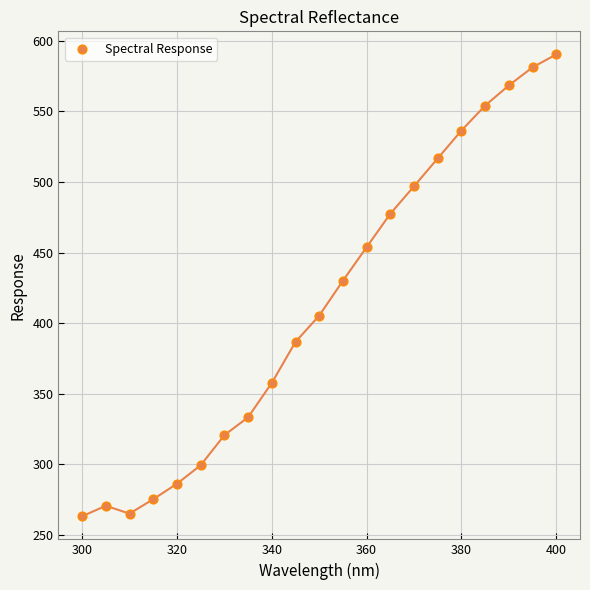

What Y value in the scatter plot is closest to 426?

430.1